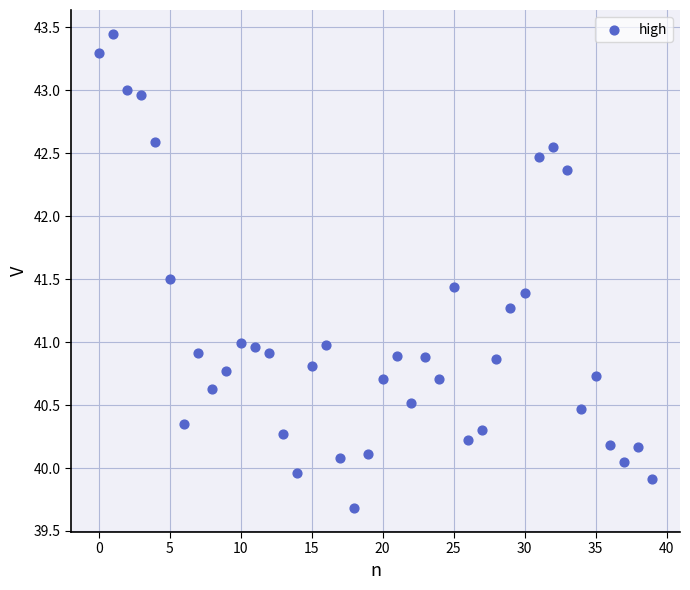

What is the range of Y values (max minus min)?

3.8